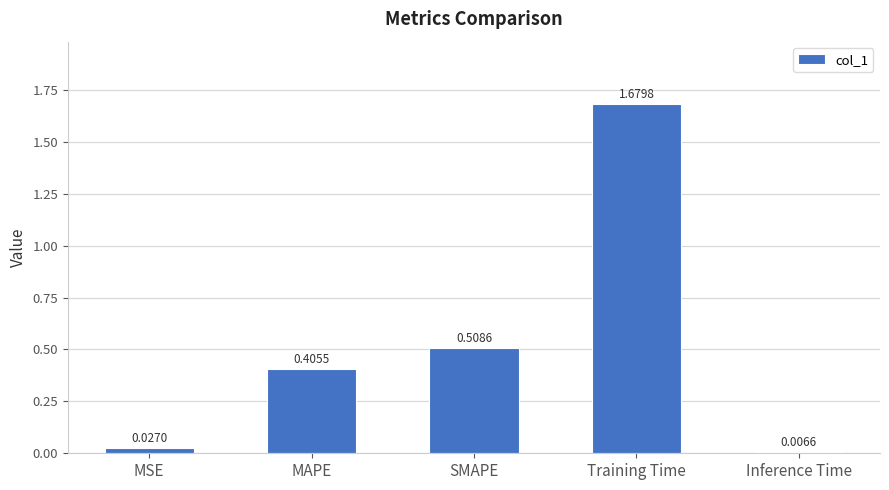

What is the sum of all values?

2.6